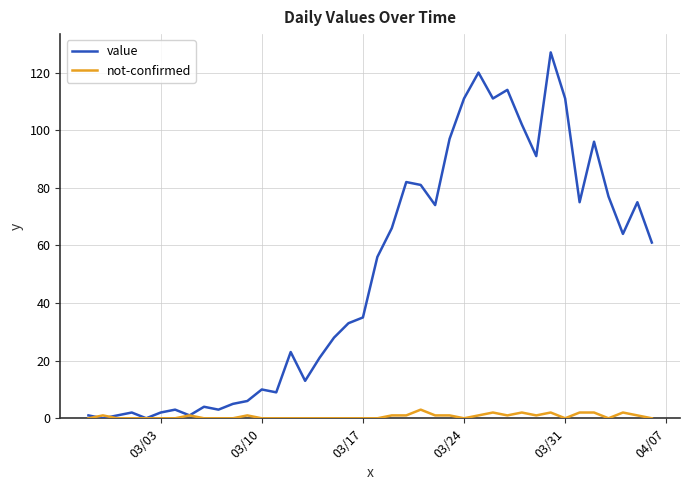

Which series has the widest spread of values?

value